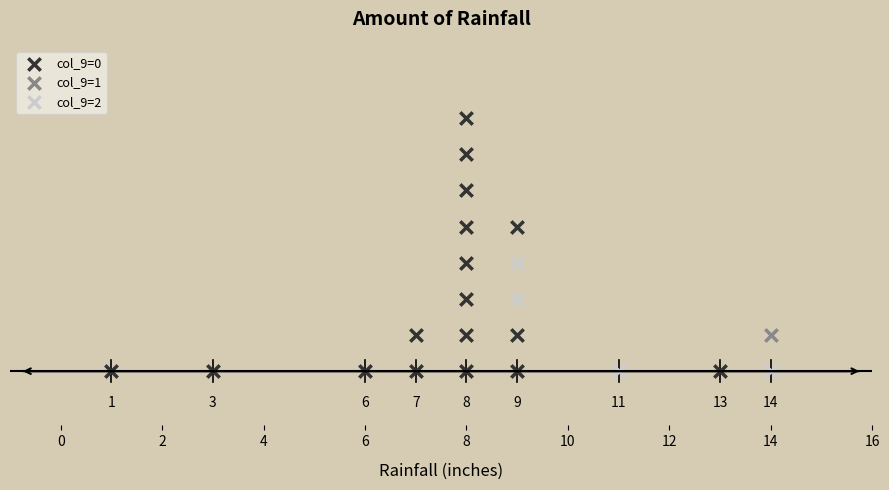

What are all the series names shown in the legend?

col_9=0, col_9=1, col_9=2